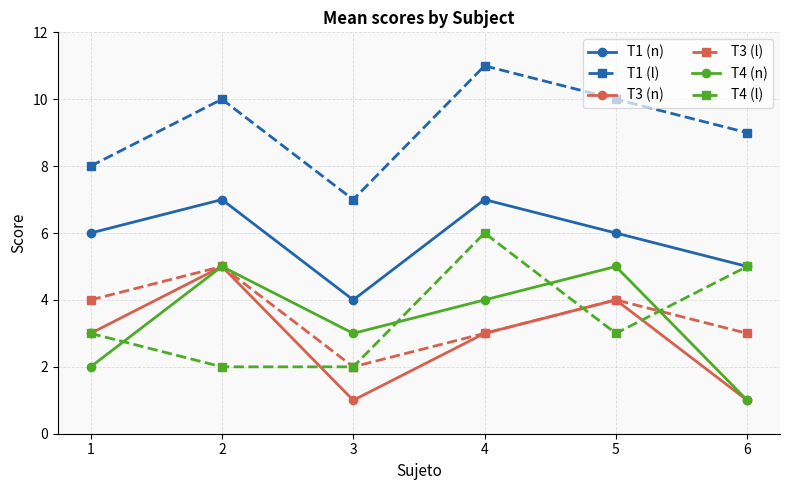

At which category does T1 (l) reach its first local peak?

2